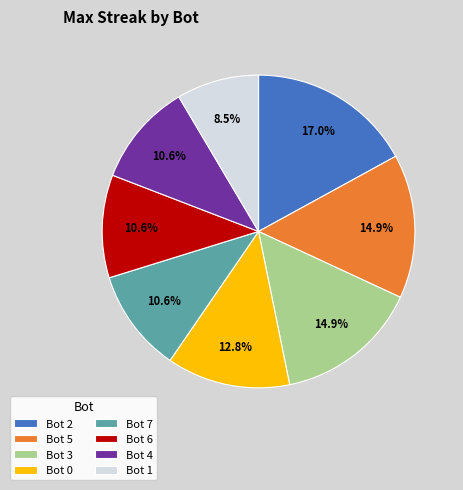

Between Bot 3 and Bot 6, which is larger?

Bot 3